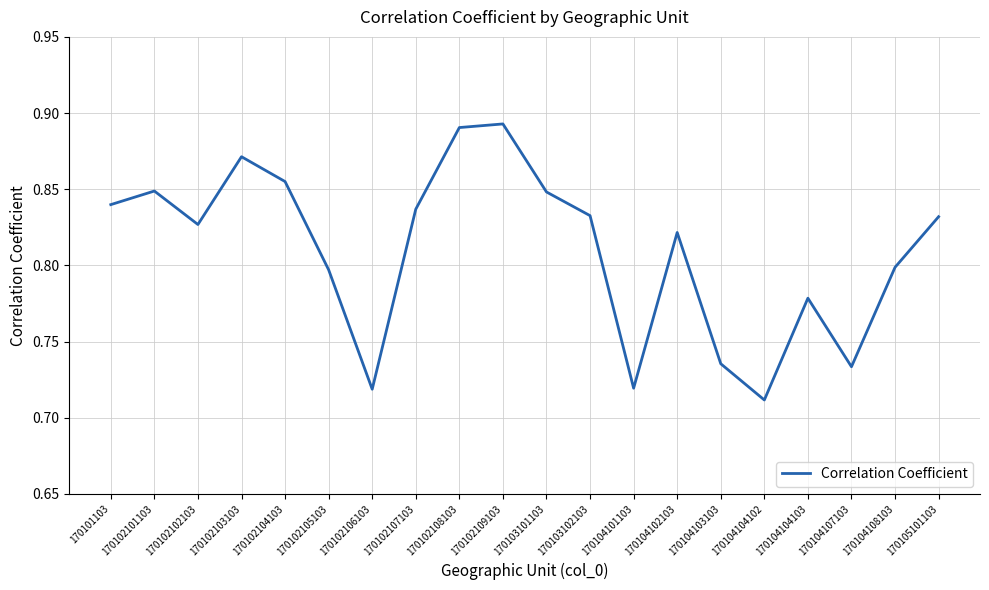

The value at 170104108103 is 0.8. True or false?

True